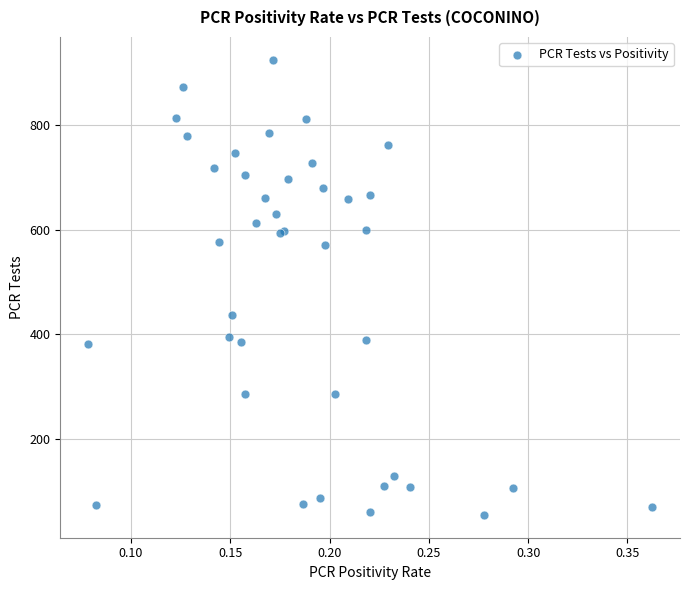

What Y value in the scatter plot is closest to 490?

437